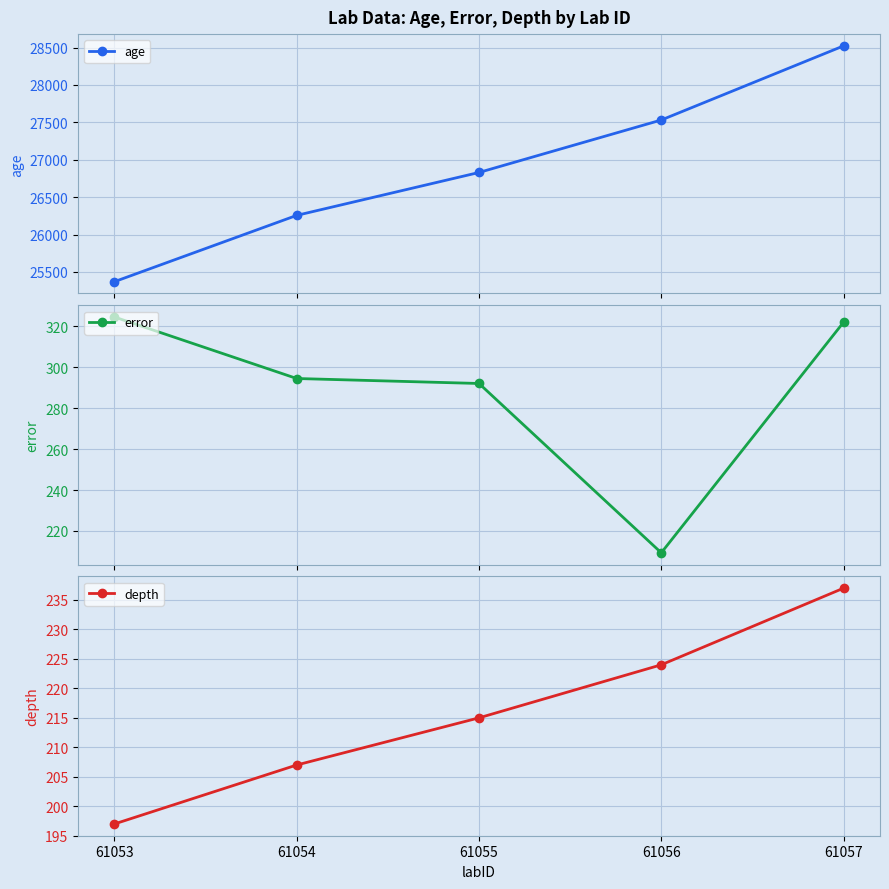

What is the difference between the maximum and minimum values in the depth series?

40